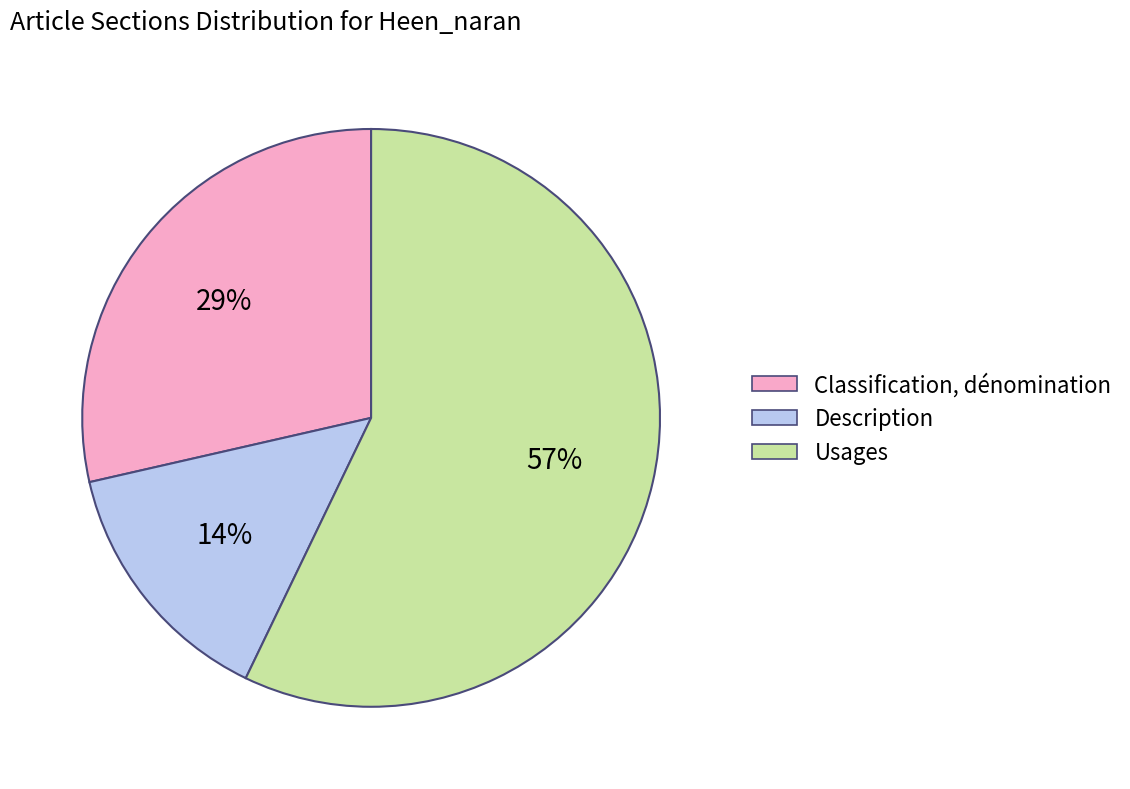

Which has a higher value, Usages or Classification, dénomination?

Usages